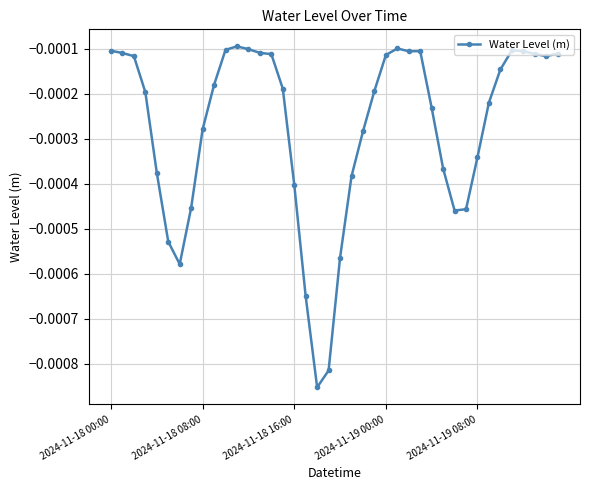

Is this an area chart (filled region under the line)?

No